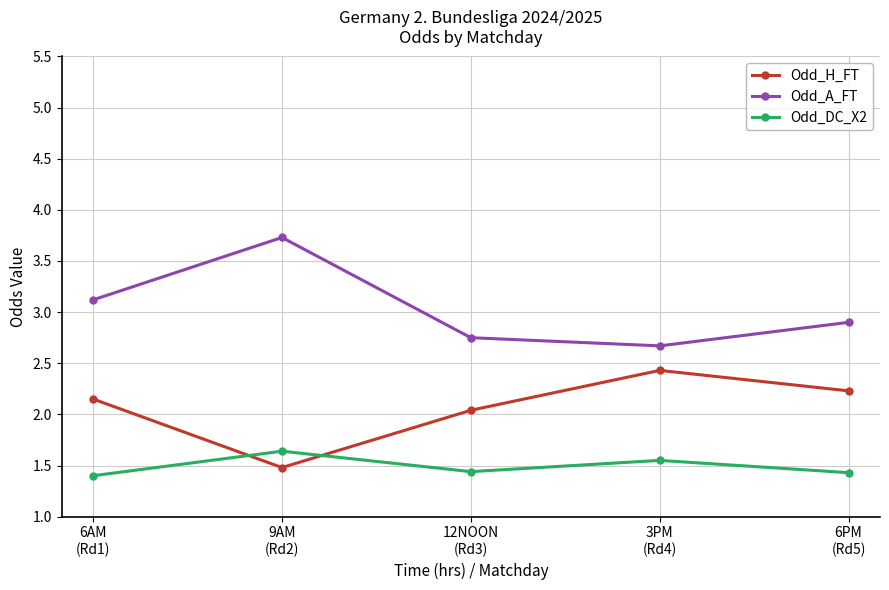

List the labels in order of Odd_H_FT value, smallest first.

9AM
(Rd2), 12NOON
(Rd3), 6AM
(Rd1), 6PM
(Rd5), 3PM
(Rd4)